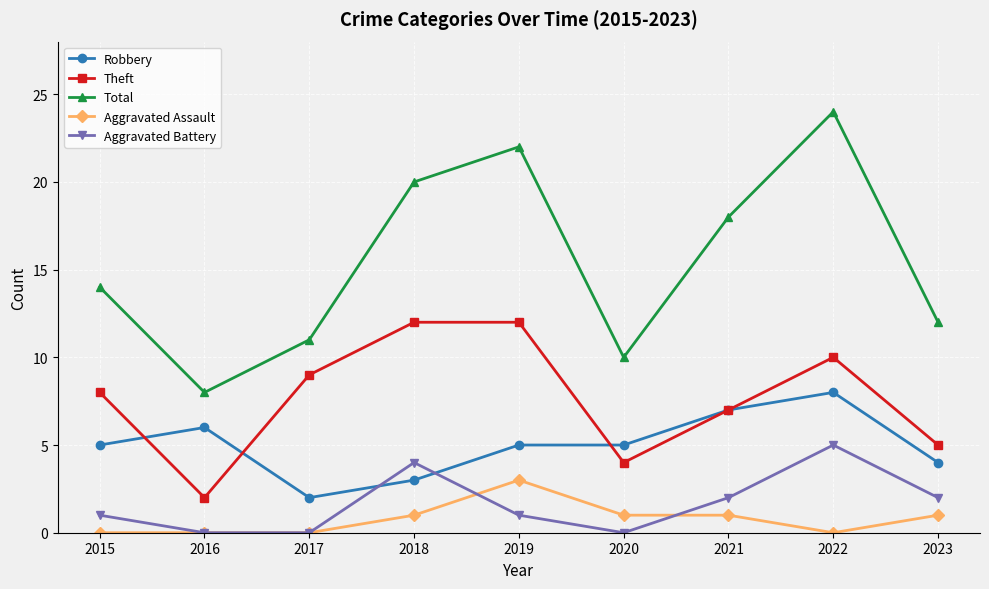

What is the sum of the Aggravated Battery values at 2017 and 2021?

2